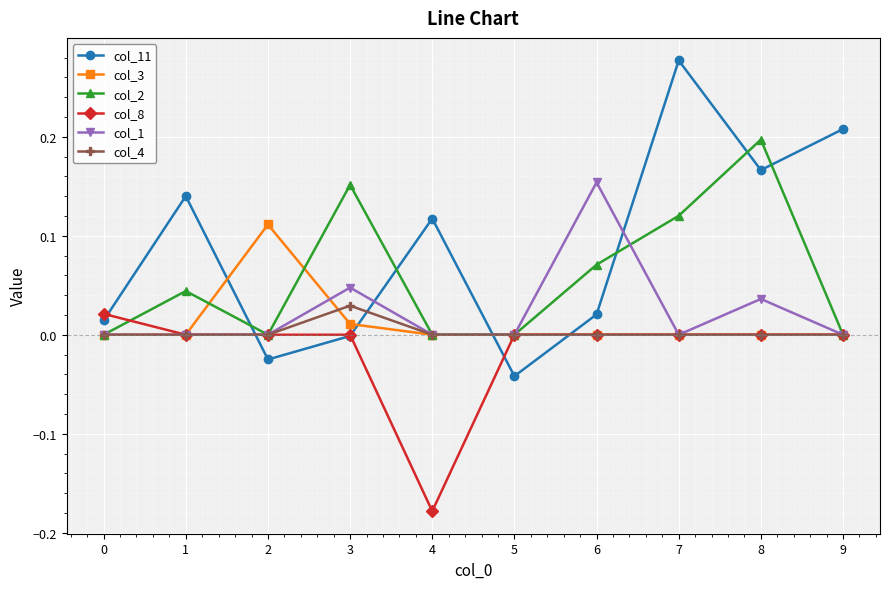

Which series ends up on top after the final intersection of col_11 and col_4?

col_11